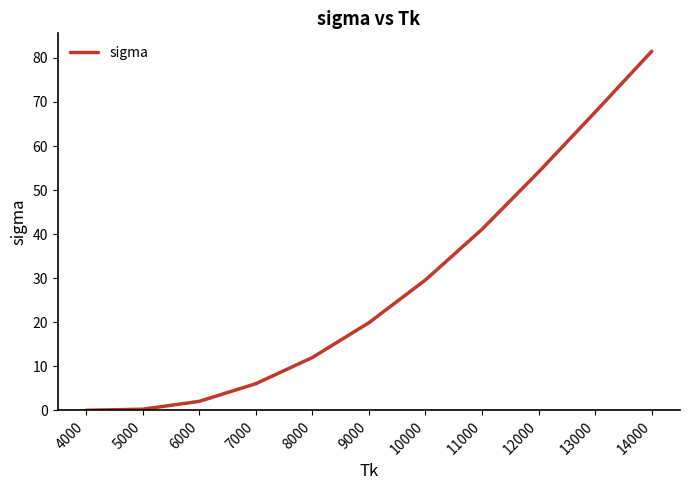

What is the difference between the maximum and second lowest values?

81.2